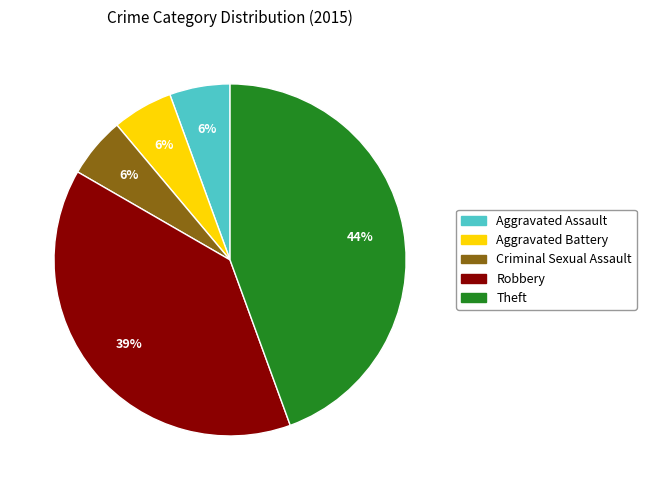

The Theft slice represents 32% of the pie. True or false?

False